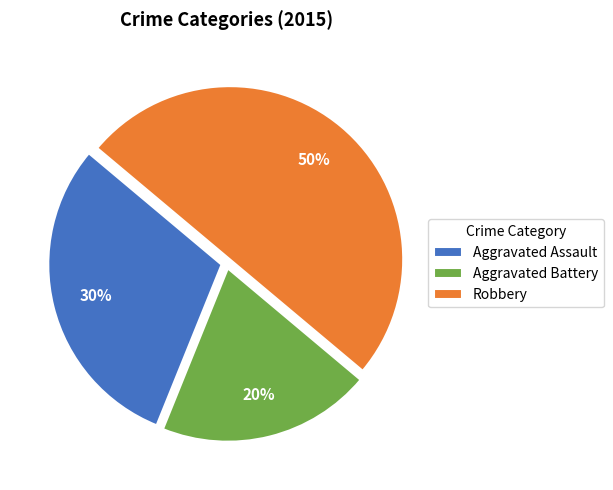

Combined, do Aggravated Battery and Robbery account for over 50%?

Yes